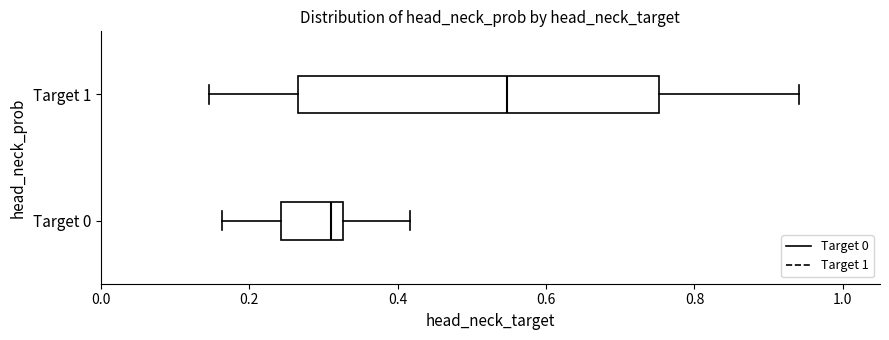

Reading bottom to top, read every box against the x-axis: the position of its median line, the range the box covers, and the ends of its whiskers. The values are not printed on the chart, so give them approximately, as read against the axis.

Target 0: median 0.32 (just left of the box's right edge), box 0.24 to 0.32, whiskers 0.16 to 0.42
Target 1: median 0.54, box 0.26 to 0.76, whiskers 0.14 to 0.94